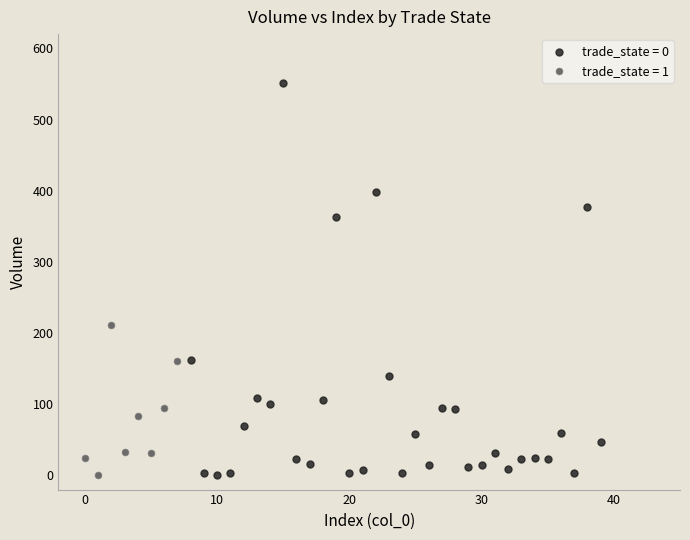

Which series has the widest spread of Y values?

trade_state = 0